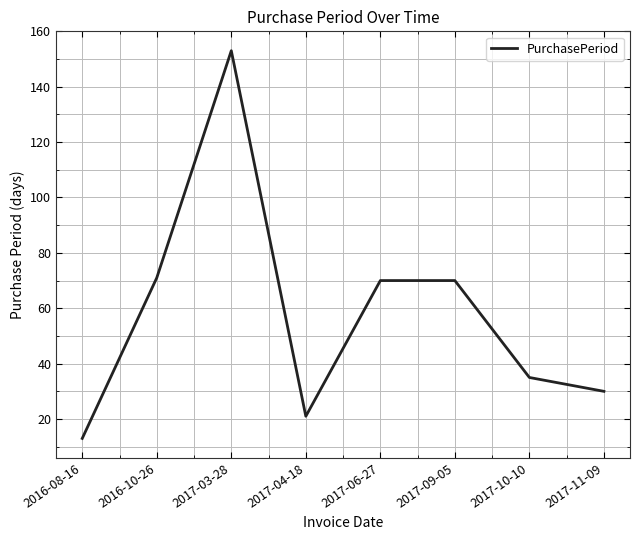

True or false: the data has more than 2 interior local peaks.

False